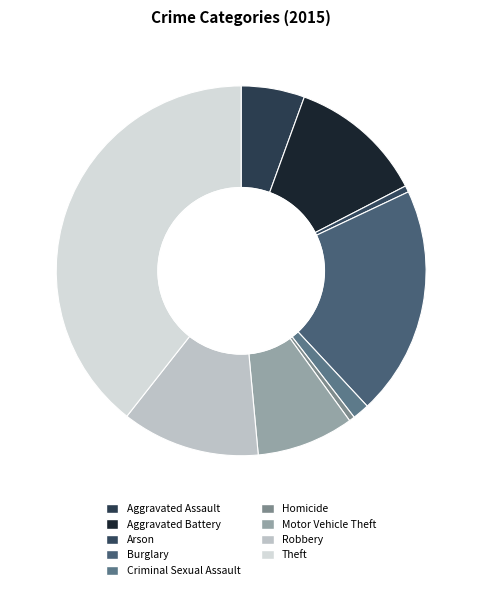

Which category has the biggest portion of the pie?

Theft